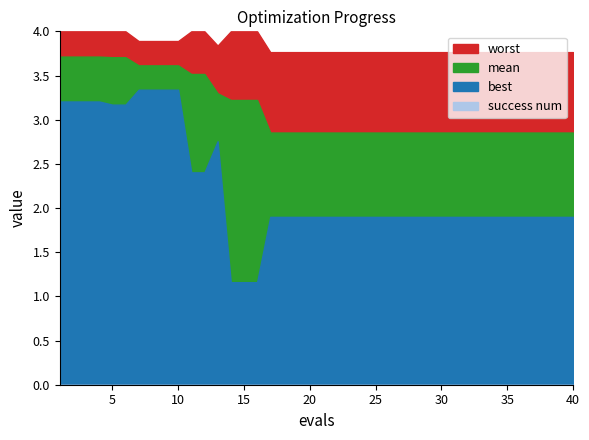

Which series has the largest total across all categories?

worst